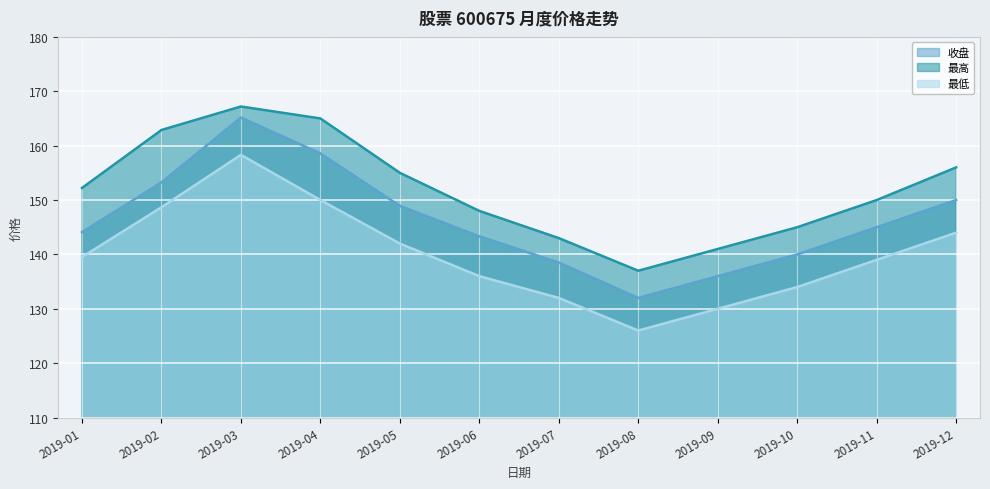

What are all the series names shown in the legend?

收盘, 最高, 最低